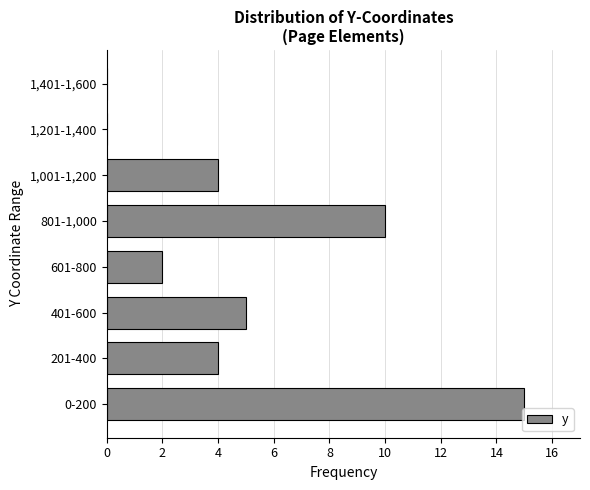

Reading bottom to top, list all the values displayed in this chart.

0-200=15	201-400=4	401-600=5	601-800=2	801-1,000=10	1,001-1,200=4	1,201-1,400=0	1,401-1,600=0